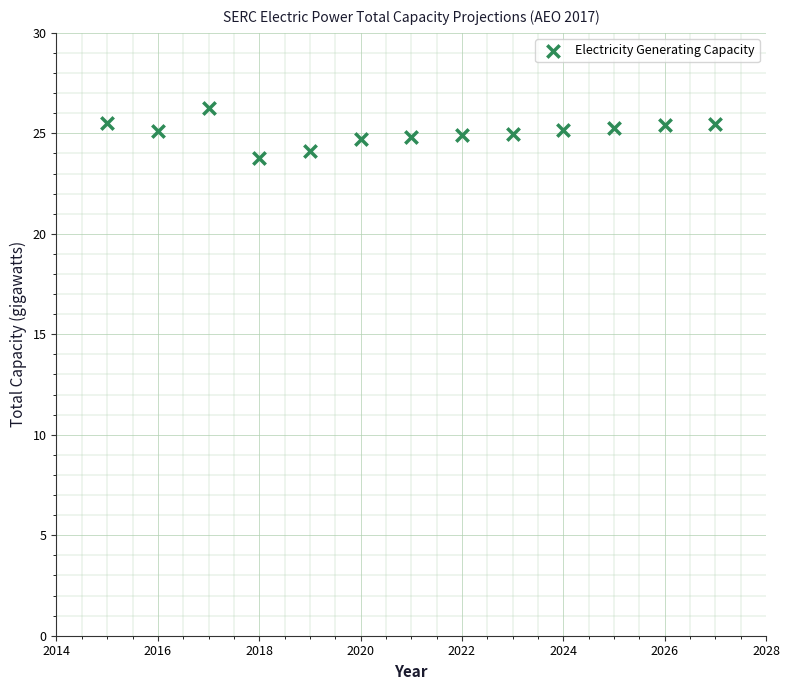

What is the range of Y values (max minus min)?

2.5